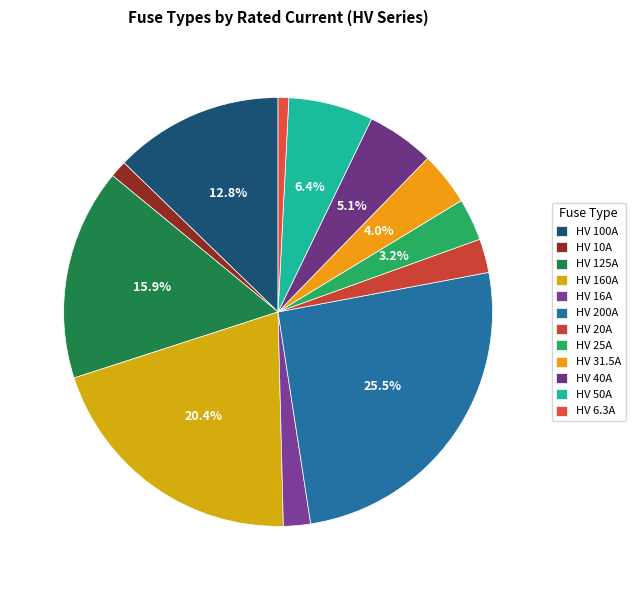

Which category has the smallest portion of the pie?

HV 6.3A